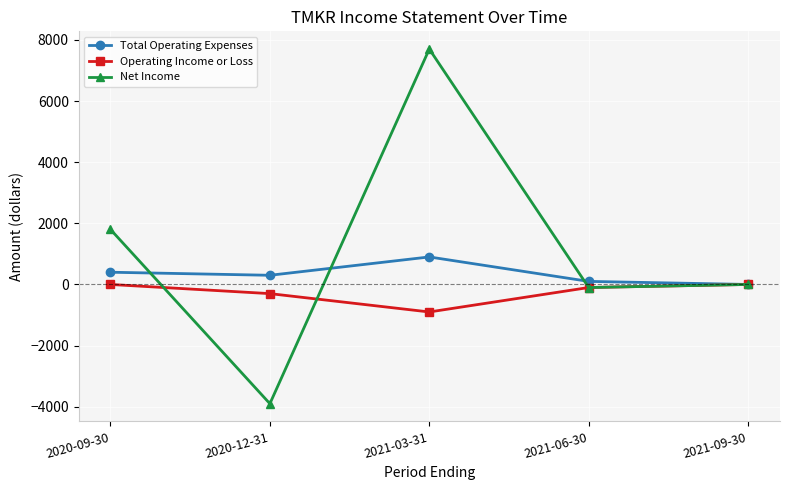

List the series in order of their overall mean, lowest first.

Operating Income or Loss, Total Operating Expenses, Net Income